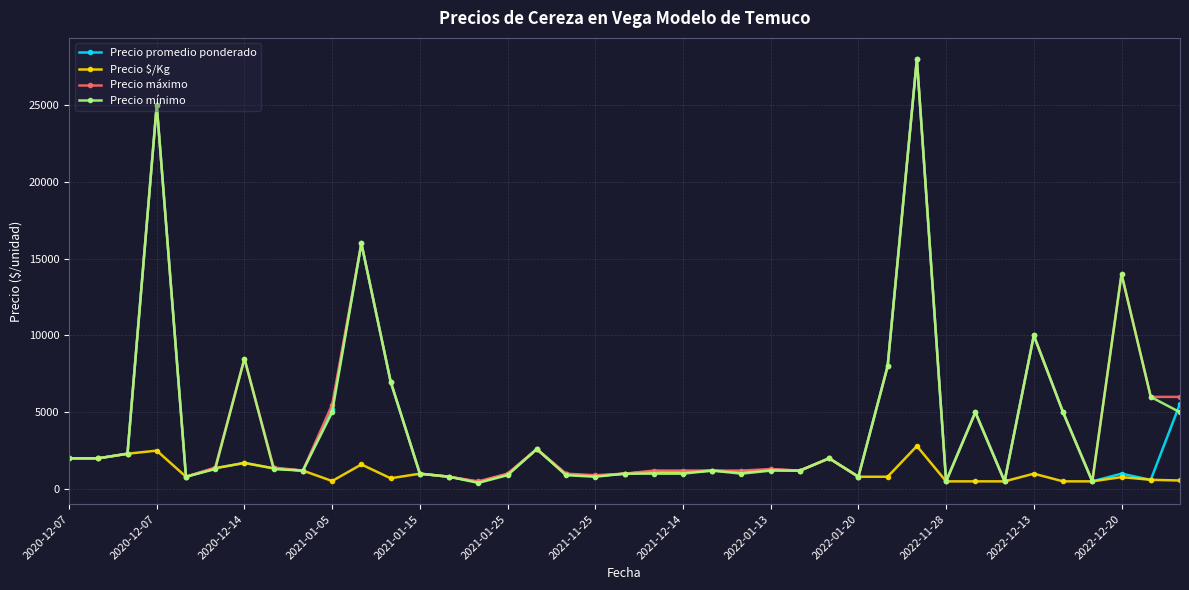

True or false: Precio promedio ponderado has more than 1 points higher than both neighbors.

True